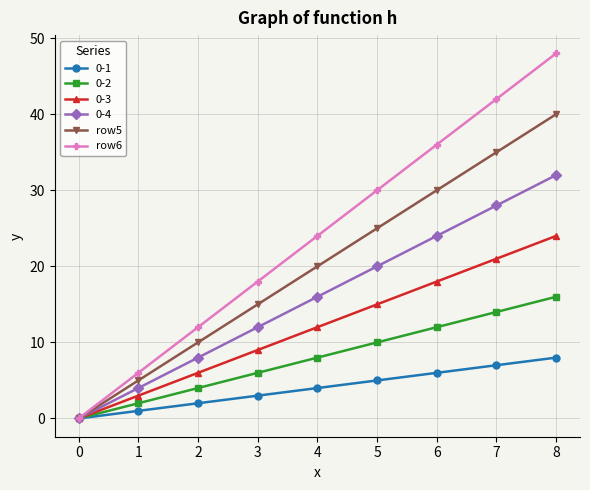

True or false: row6 has more than 1 interior local peaks.

False